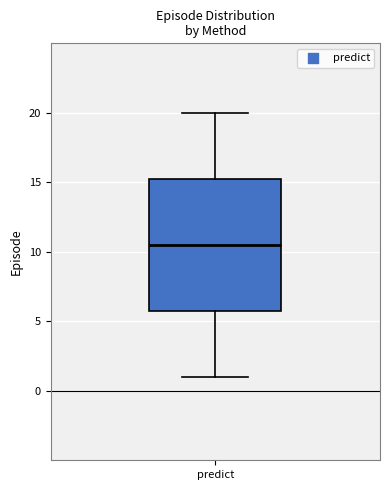

Transcribe this box plot: give where the median line is, the range the box spans, and where the two whiskers end, as read against the y-axis. The values are not printed on the chart, so give them approximately, as read against the axis.

median 10.5, box 6.0 to 15.5, whiskers 1.0 to 20.0